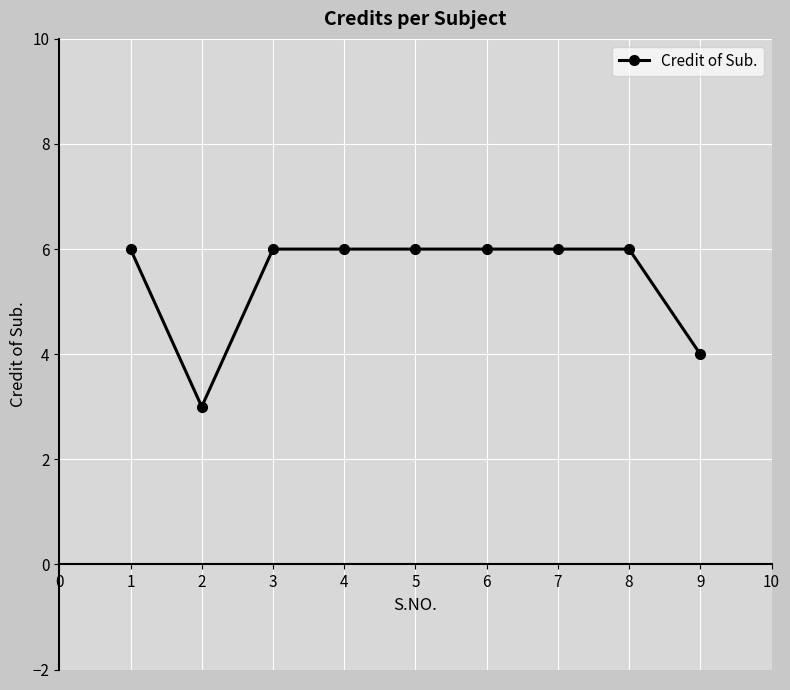

What is the ratio of the value at 2 to the value at 6?

0.5